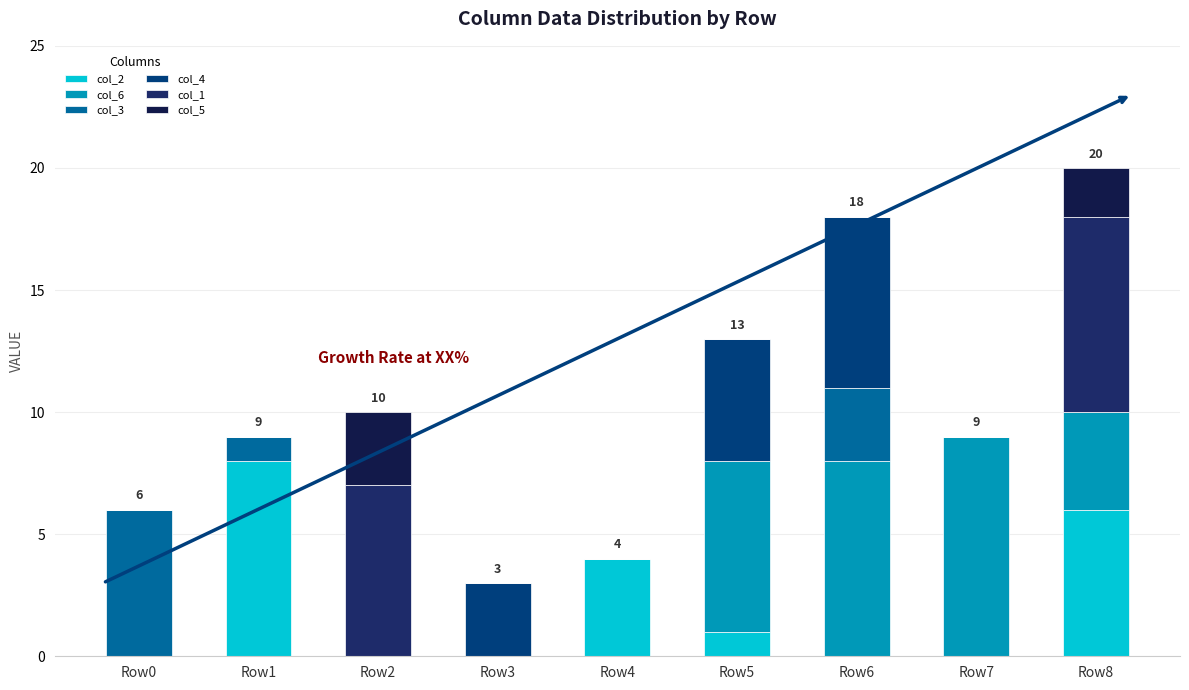

How many categories are shown in the chart?

9